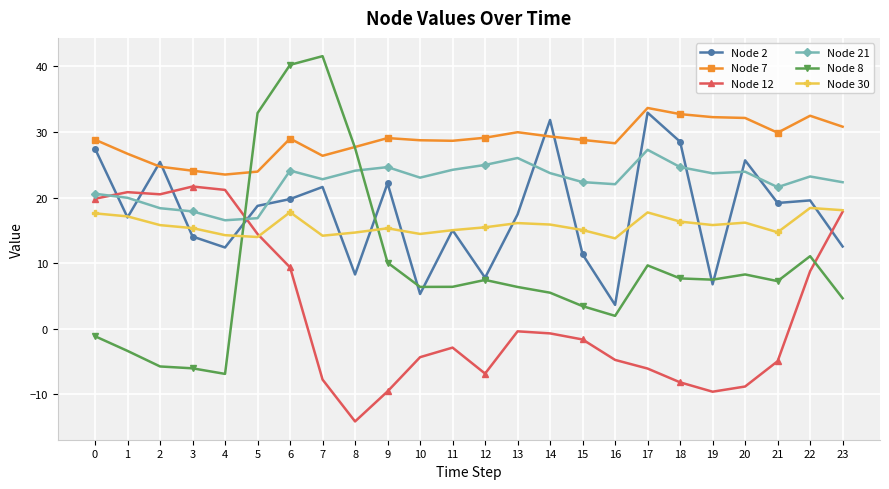

What is the difference between the maximum and second lowest values in the Node 12 series?

31.3